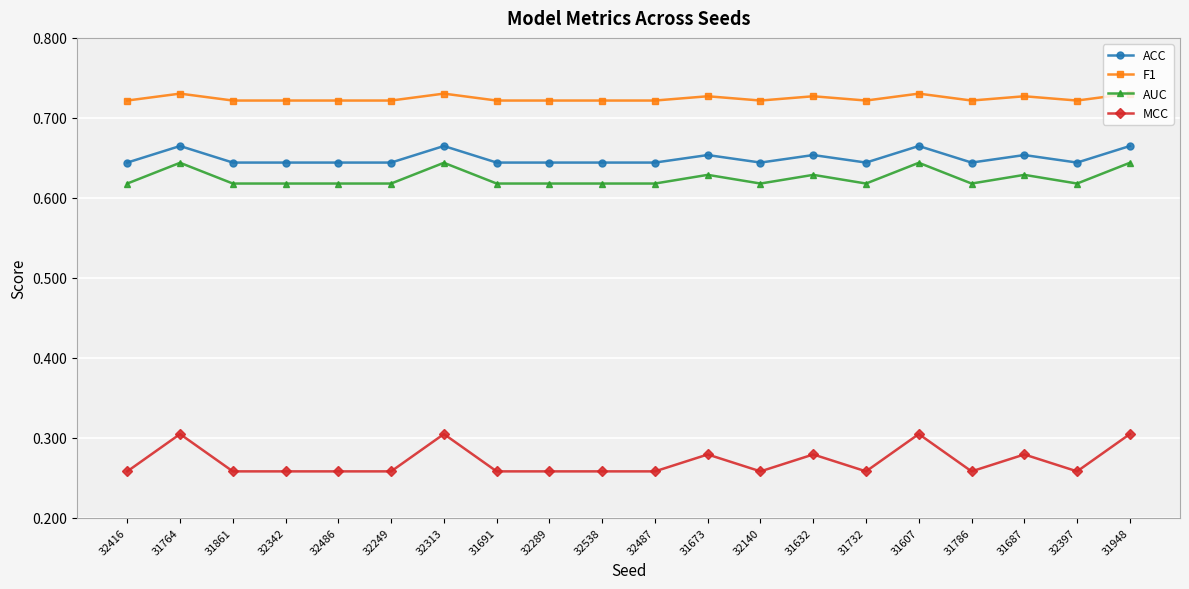

Count the ACC values in the range 0 to 1.

20